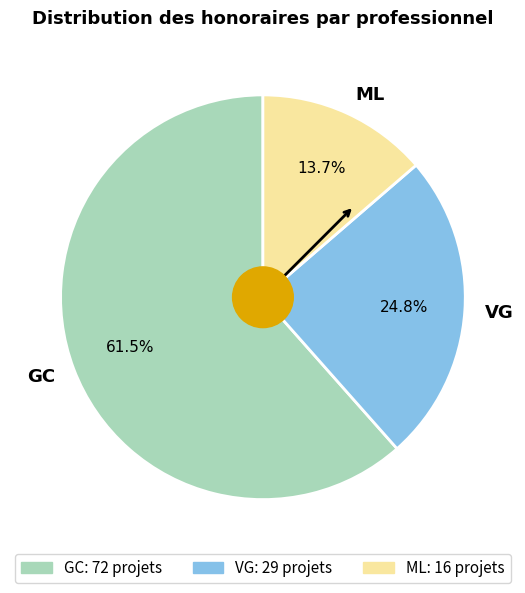

Between ML and VG, which is larger?

VG